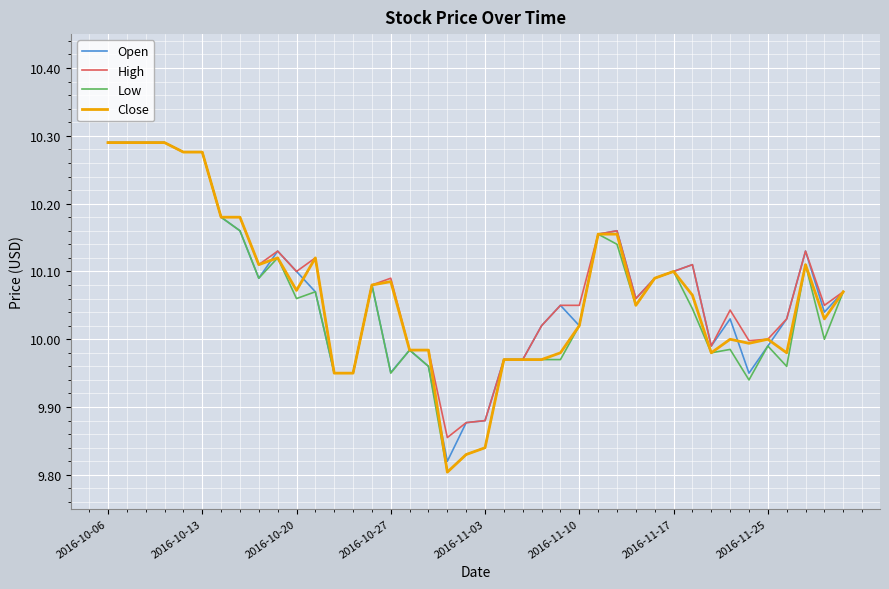

At how many categories does at least one series exceed 10?

28